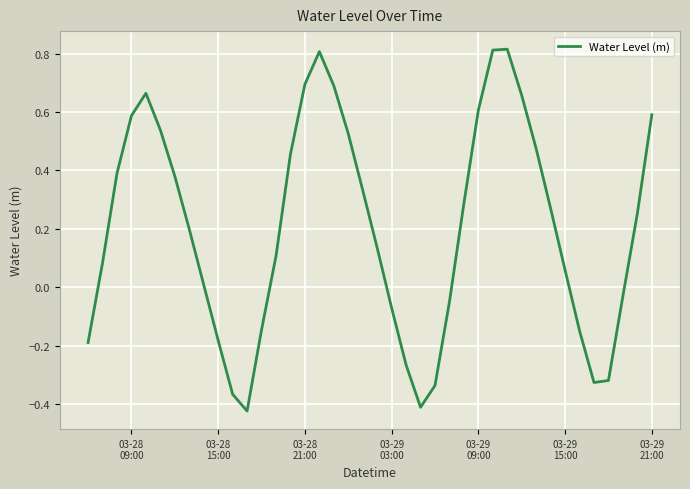

True or false: the data has more than 0 interior local peaks.

True